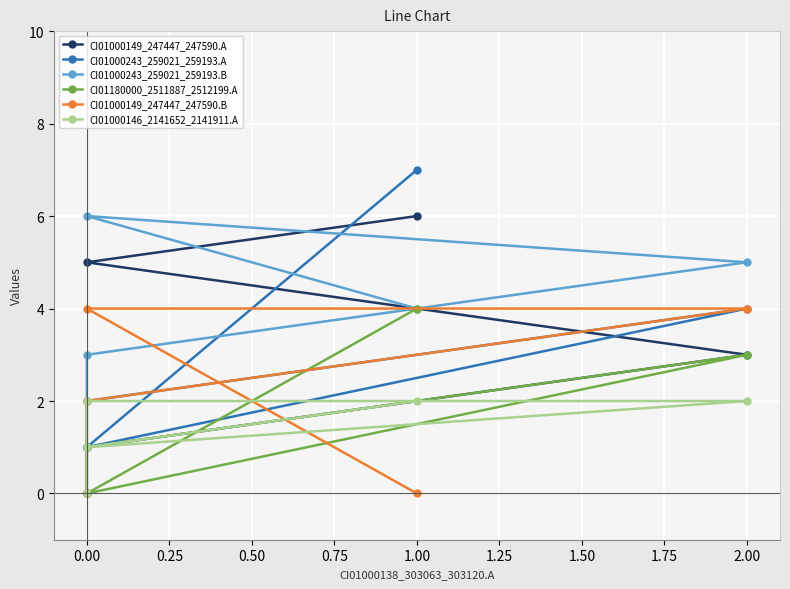

What is the difference between the second highest and second lowest values in the CI01180000_2511887_2512199.A series?

3